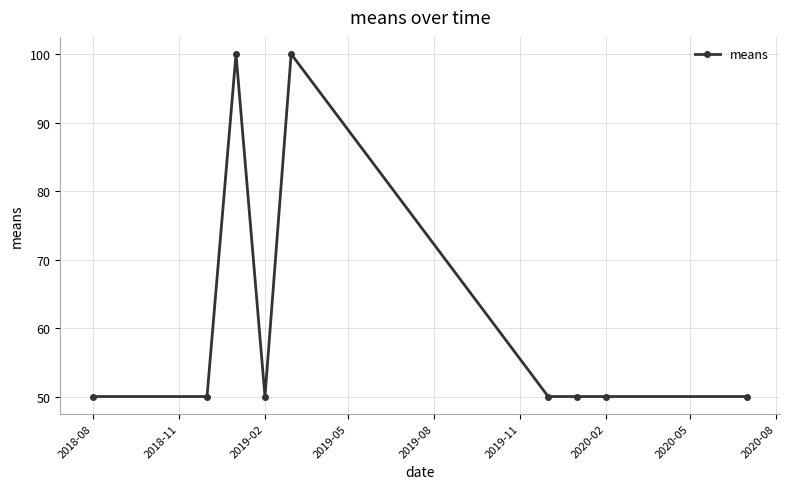

How many distinct data groups are displayed?

1